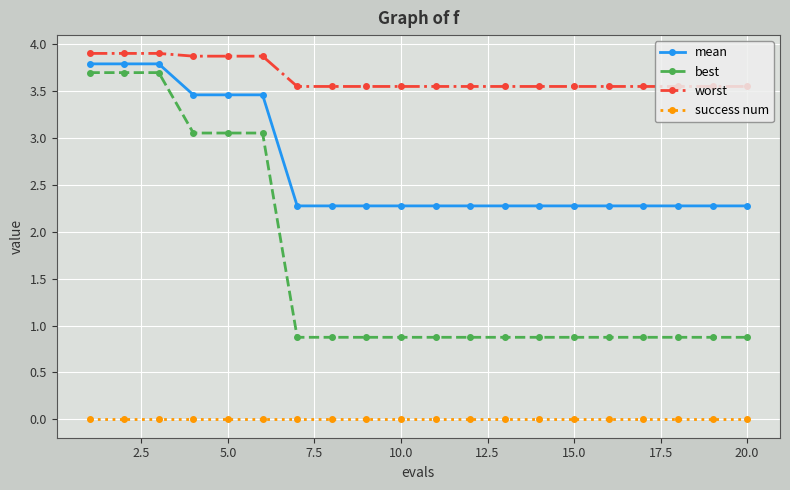

Which series has the largest total across all categories?

worst